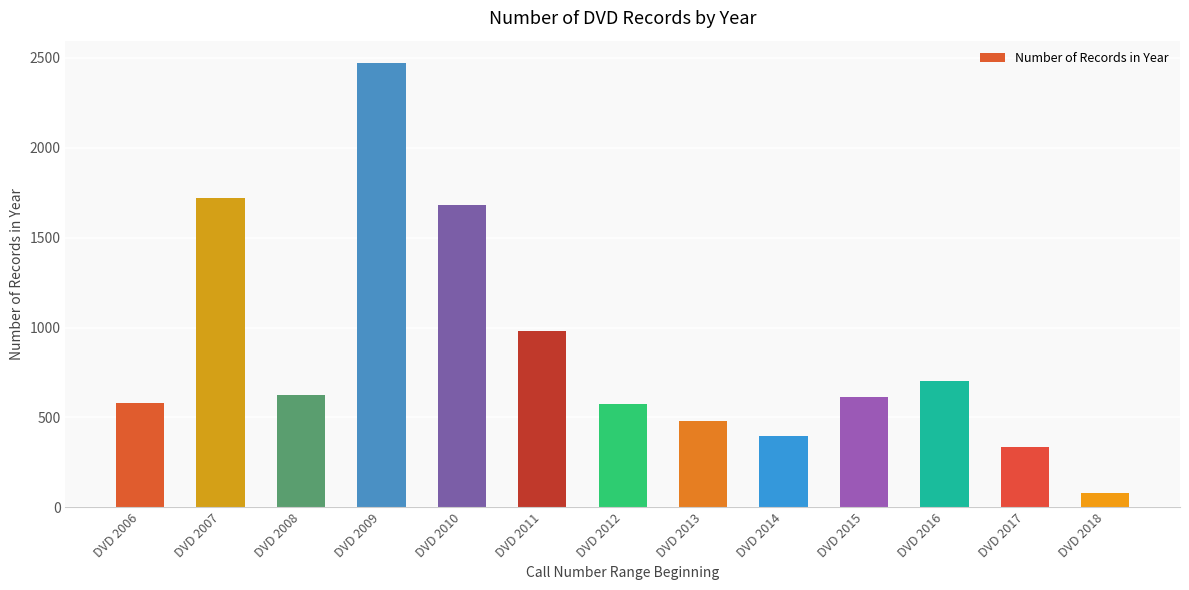

How many values are below 616?

6